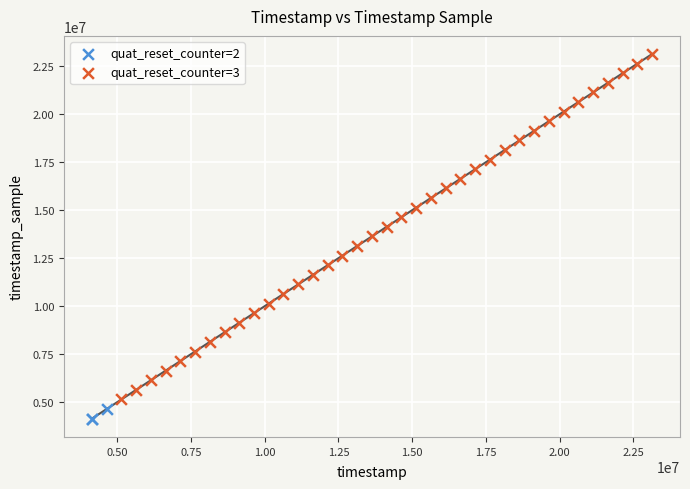

What are all the series names shown in the legend?

quat_reset_counter=2, quat_reset_counter=3